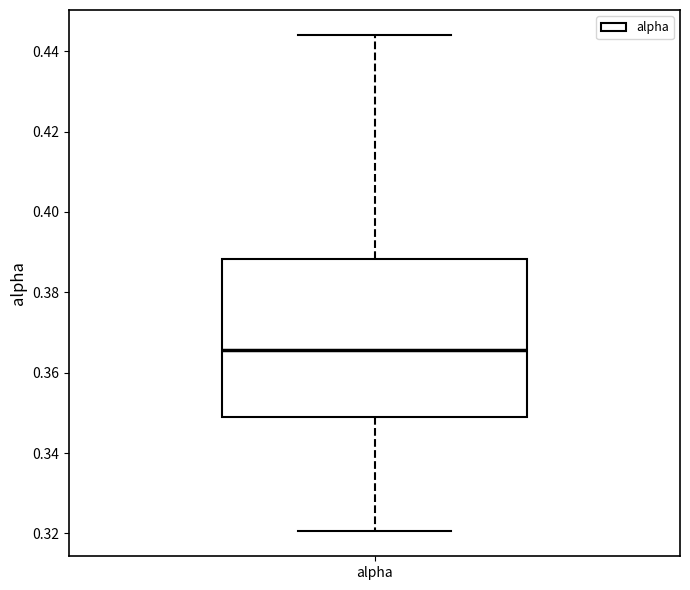

Read this box plot against the y-axis: the position of the median line, the range covered by the box, and the ends of both whiskers. The values are not printed on the chart, so give them approximately, as read against the axis.

median 0.366, box 0.350 to 0.388, whiskers 0.320 to 0.444